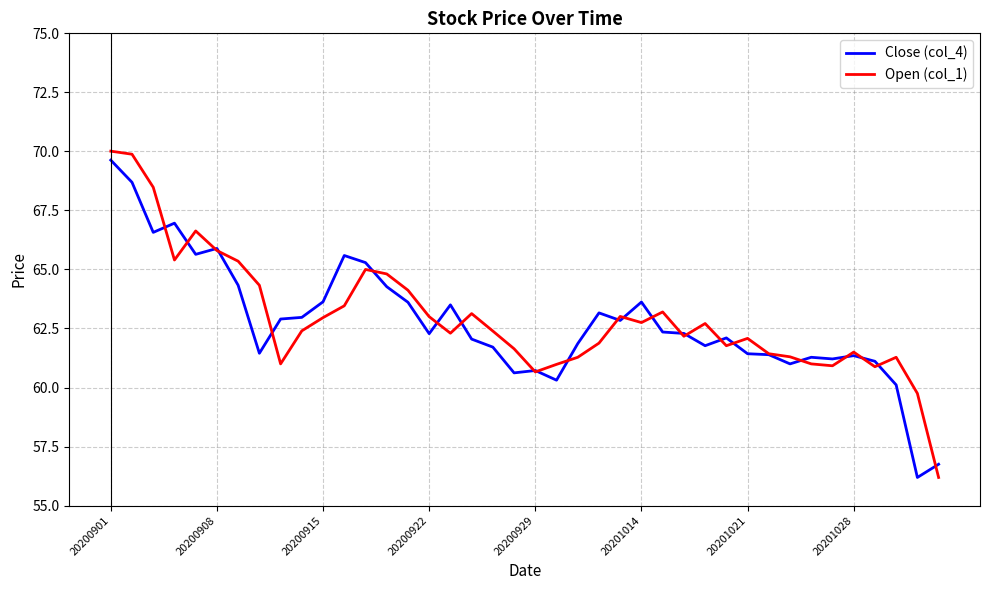

Which series has the widest spread of values?

Open (col_1)